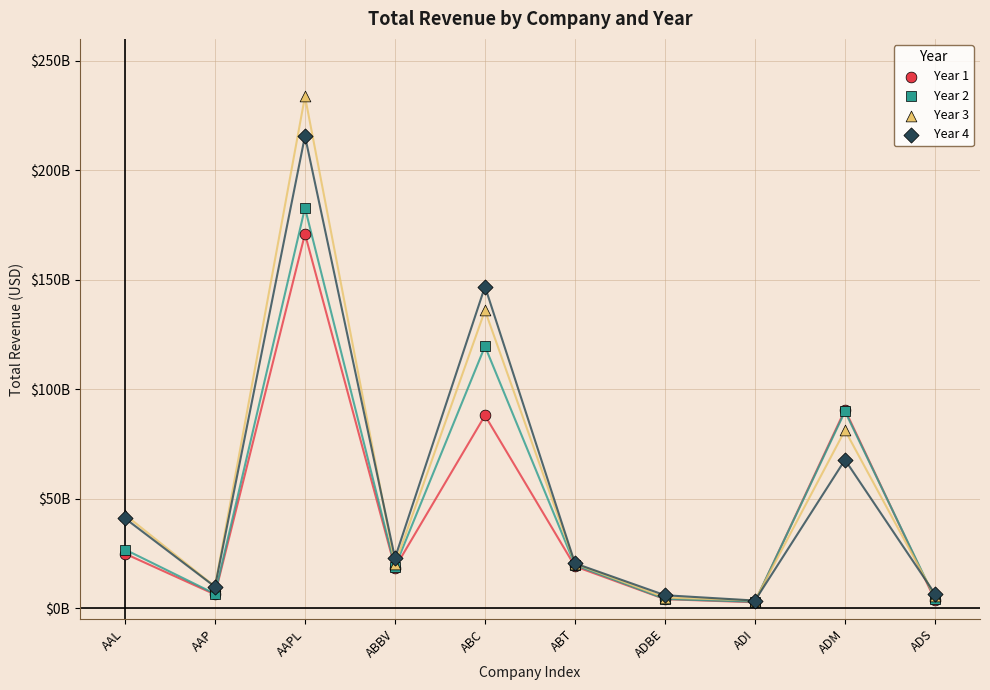

Which series has the largest Y range (max minus min)?

Year 3